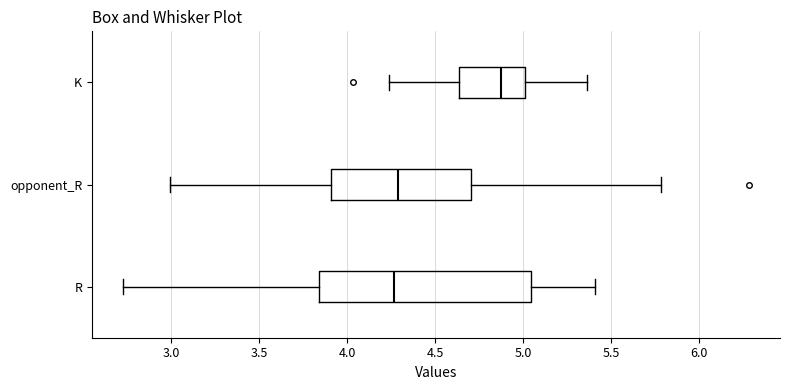

Reading bottom to top, read every box against the x-axis: the position of its median line, the range the box covers, and the ends of its whiskers. The values are not printed on the chart, so give them approximately, as read against the axis.

R: median 4.25, box 3.85 to 5.05, whiskers 2.75 to 5.40
opponent_R: median 4.30, box 3.90 to 4.70, whiskers 3.00 to 5.80
K: median 4.85, box 4.65 to 5.00, whiskers 4.25 to 5.35